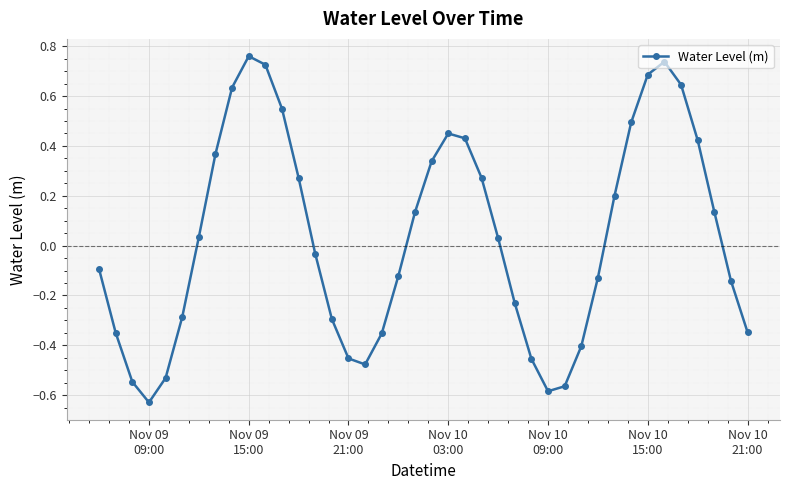

What is the difference between the maximum and minimum values?

1.4